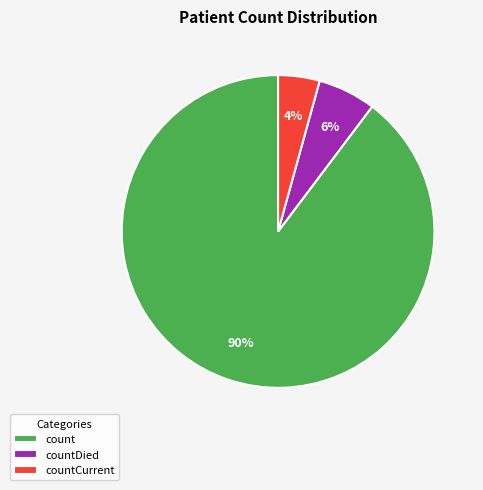

The count slice represents 98% of the pie. True or false?

False